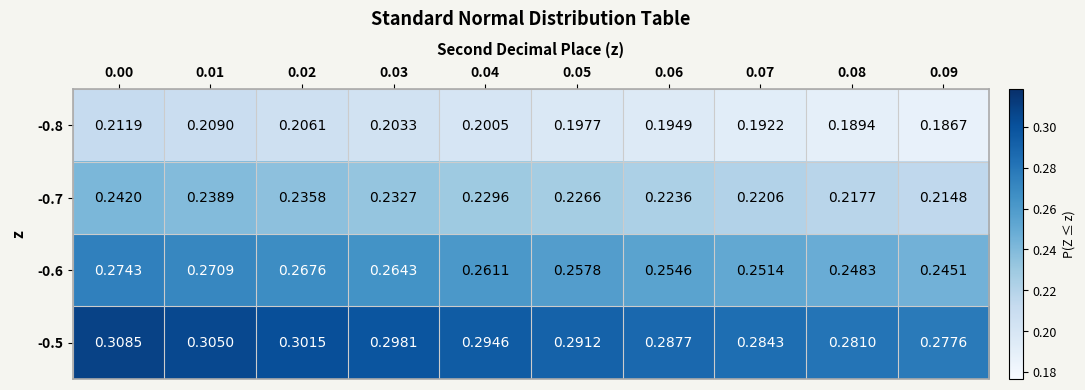

What is the difference between the highest and lowest values at 0.06?

0.1